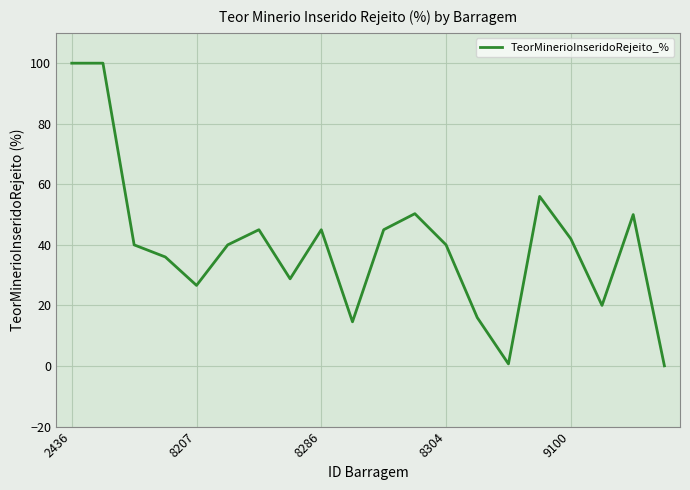

What is the greatest value displayed?

100.0